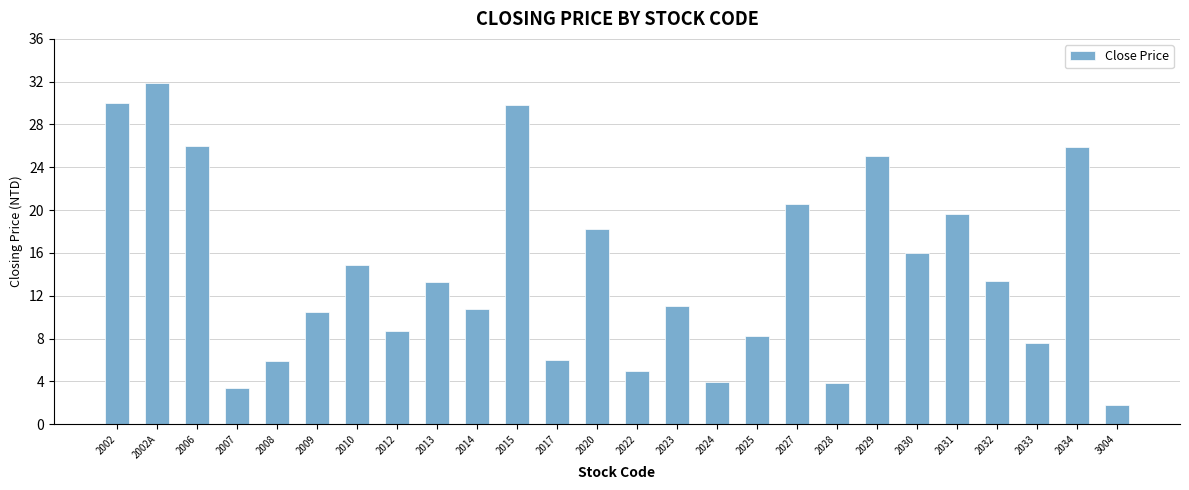

Where is the data nearest to the value 16?

2030